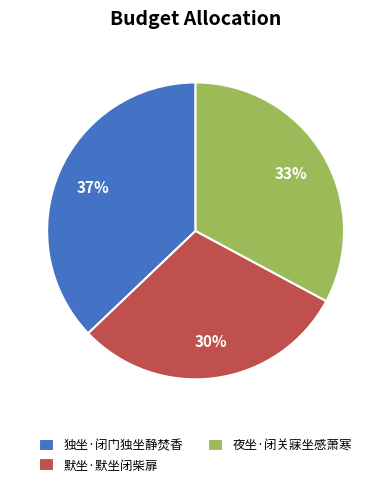

Does 独坐·闭门独坐静焚香 account for over 50% of the chart?

No